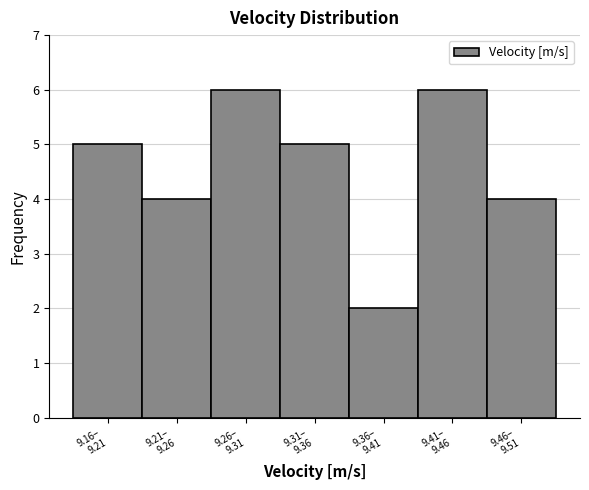

Reading right to left, what are all the values shown in this chart?

4	6	2	5	6	4	5